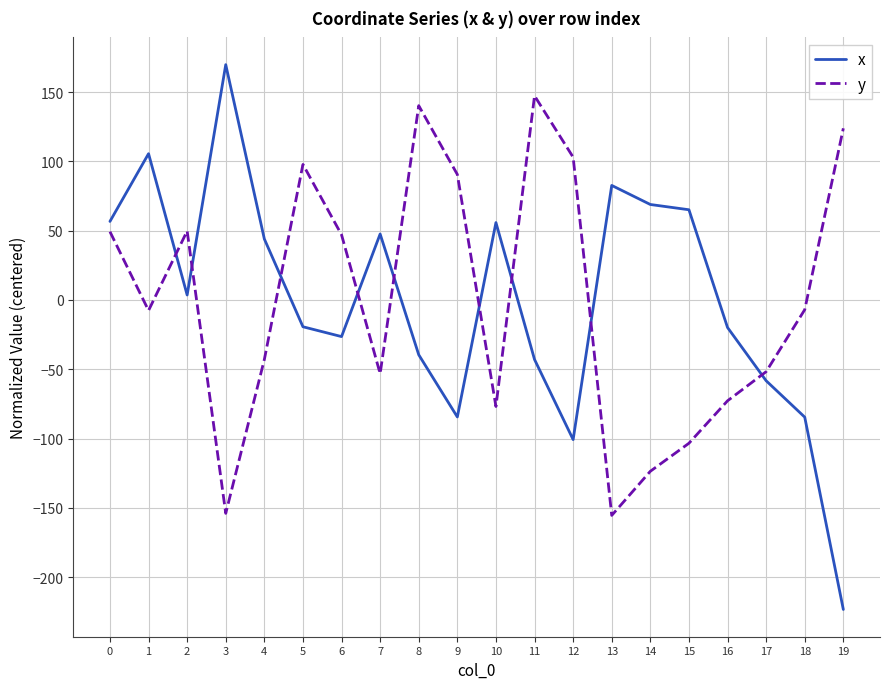

How many lines are shown in the chart?

2